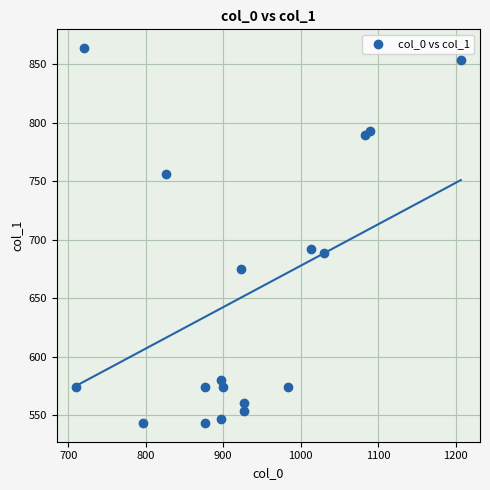

What is the range of Y values (max minus min)?

320.6